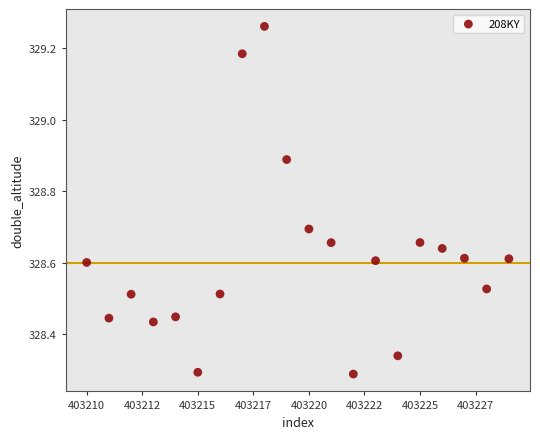

What is the range of X values (max minus min)?

19.0